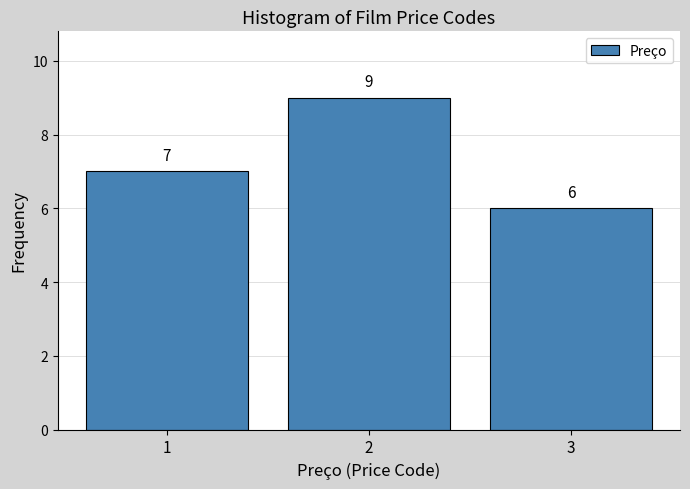

Which range on the x-axis has the tallest bar?

1.5 to 2.5